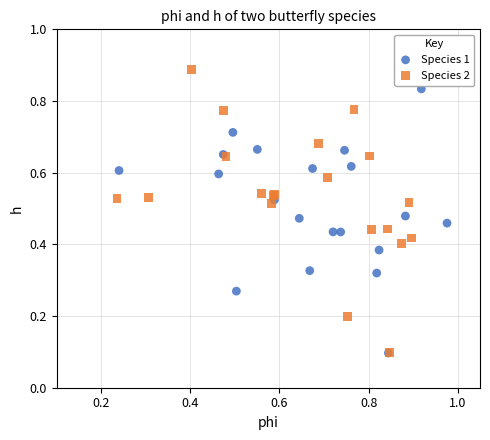

Which series has the widest spread of Y values?

Species 2